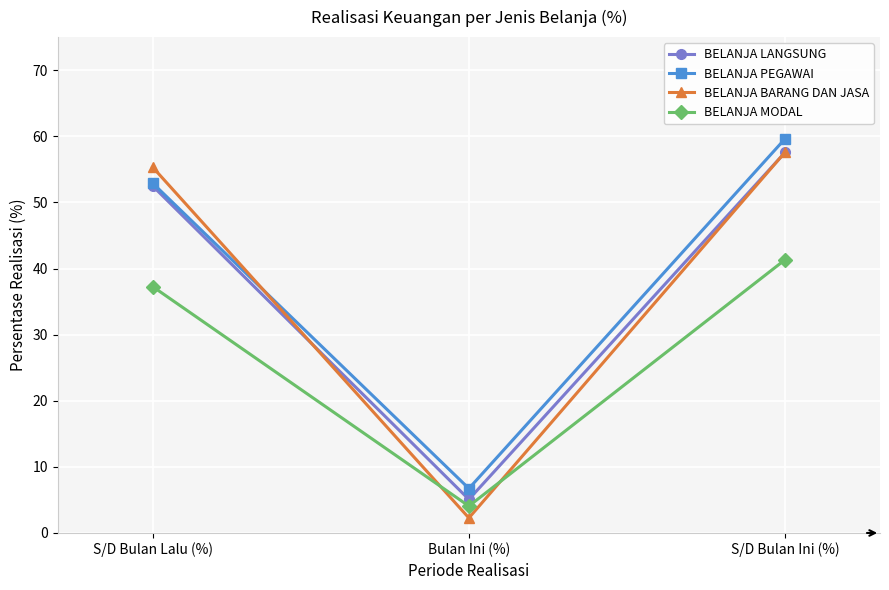

Rank the series at Bulan Ini (%) from highest to lowest value.

BELANJA PEGAWAI, BELANJA LANGSUNG, BELANJA MODAL, BELANJA BARANG DAN JASA